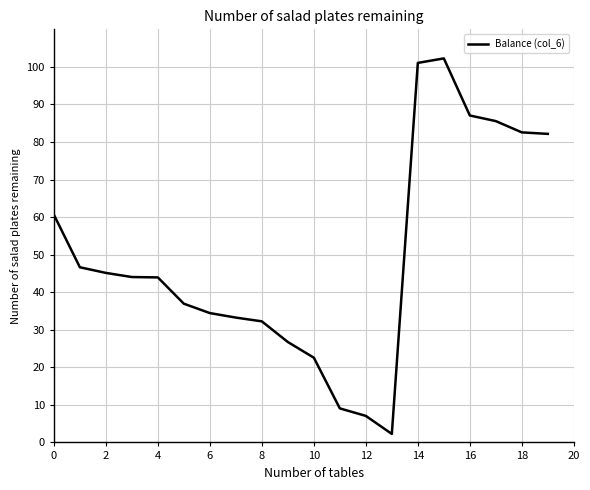

What is the difference between the maximum and minimum values?

100.0